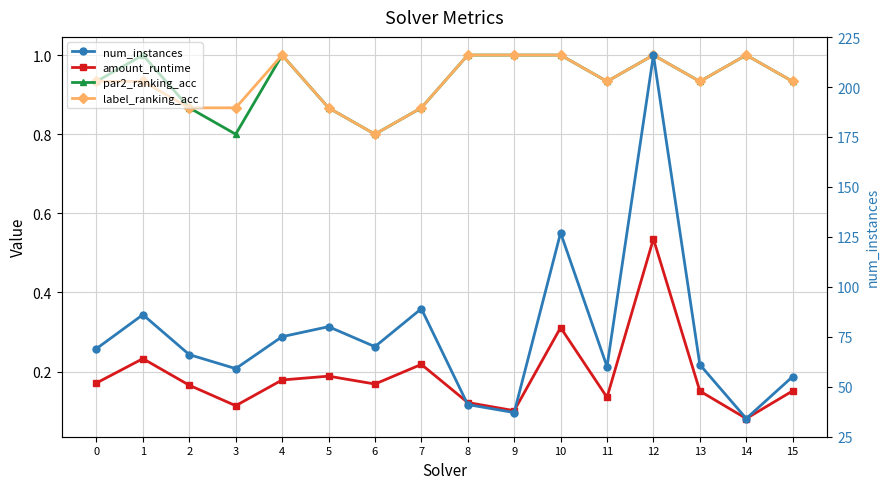

Count the label_ranking_acc values in the range 0 to 1.

16